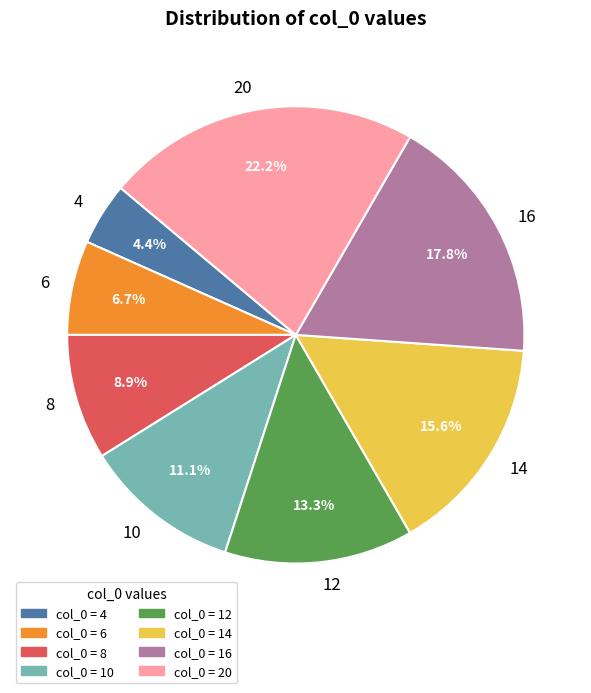

Is there any slice that represents more than half of the pie?

No